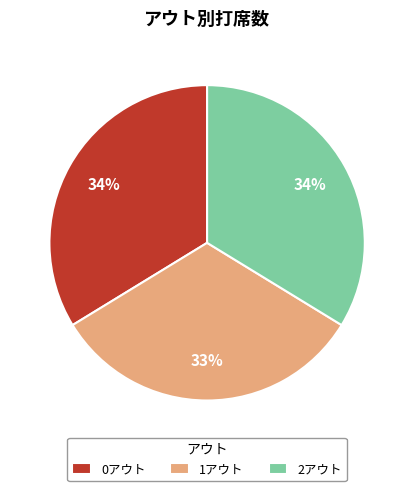

Which category has the smallest portion of the pie?

1アウト